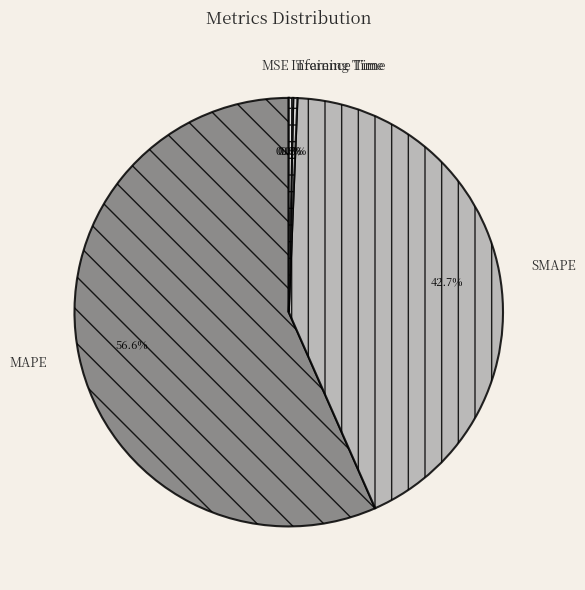

Which category has the biggest portion of the pie?

MAPE